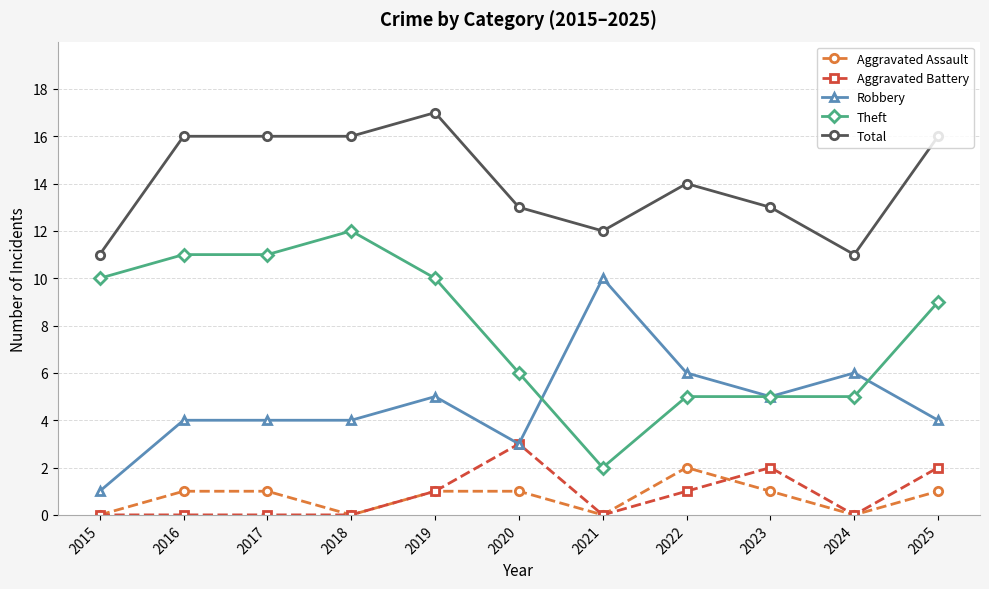

What value does the Theft series have at 2023?

5